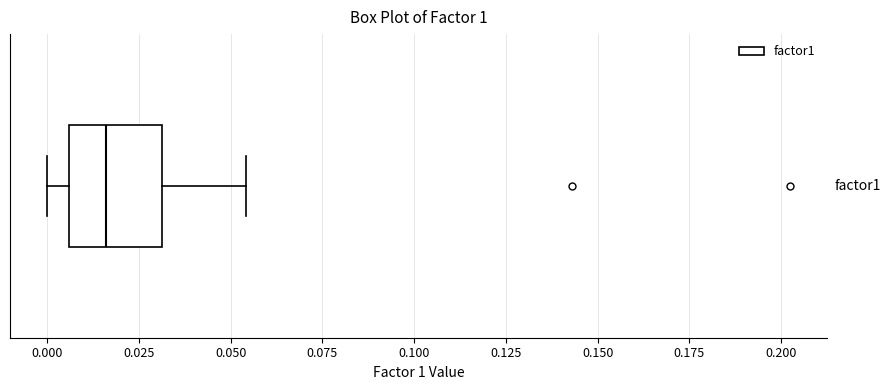

Transcribe this box plot: give where the median line is, the range the box spans, and where the two whiskers end, as read against the x-axis. The values are not printed on the chart, so give them approximately, as read against the axis.

median 0.015, box 0.005 to 0.030, whiskers 0.000 to 0.055